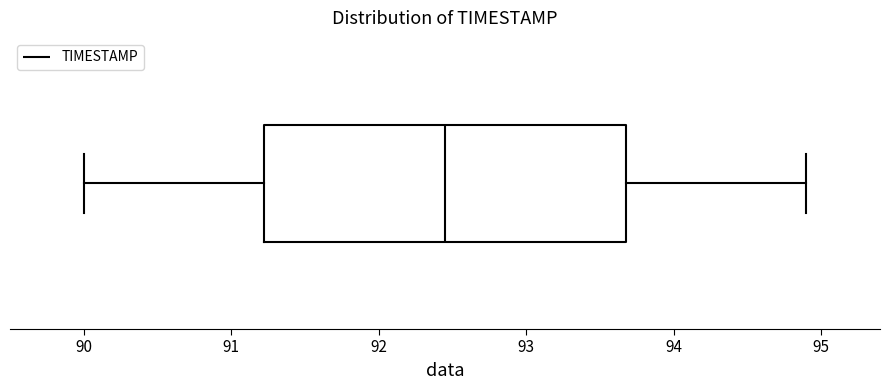

Transcribe this box plot: give where the median line is, the range the box spans, and where the two whiskers end, as read against the x-axis. The values are not printed on the chart, so give them approximately, as read against the axis.

median 92.5, box 91.2 to 93.7, whiskers 90.0 to 94.9